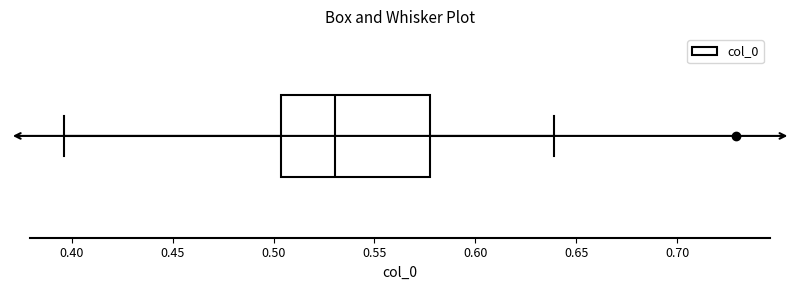

Where does the right whisker of the box end on the x-axis? The values are not printed on the chart, so give them approximately, as read against the axis.

0.640